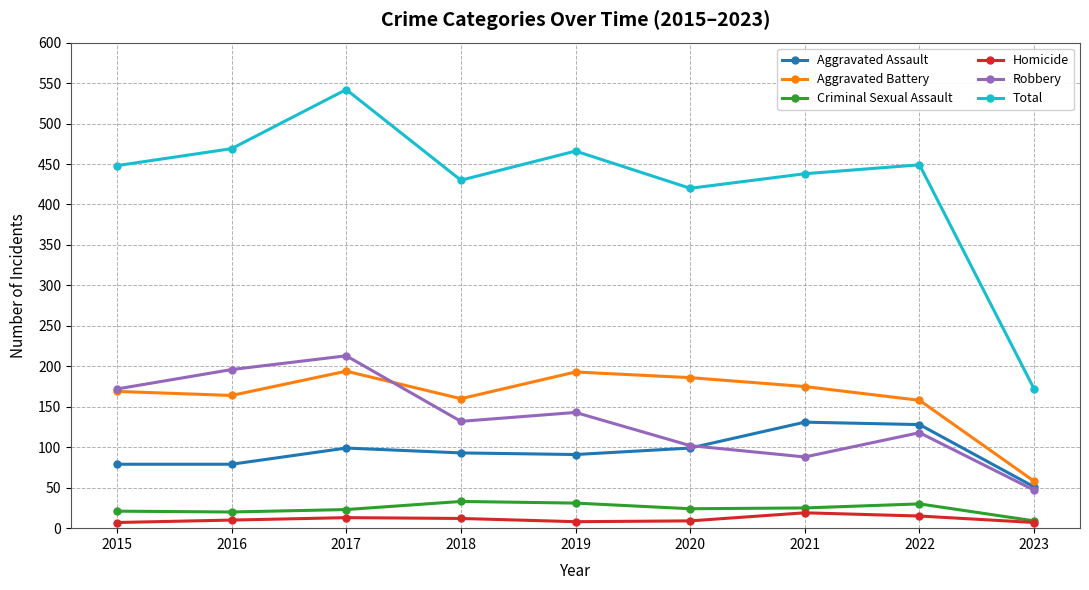

What are all the series names shown in the legend?

Aggravated Assault, Aggravated Battery, Criminal Sexual Assault, Homicide, Robbery, Total